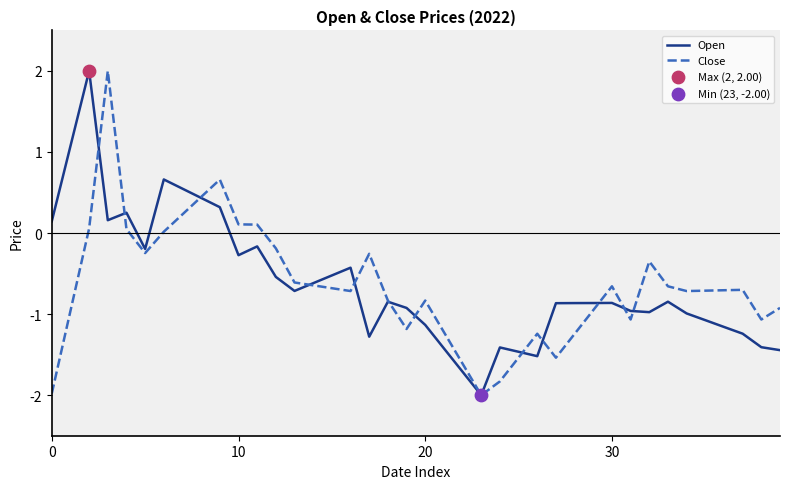

What is the smallest value displayed?

-2.0